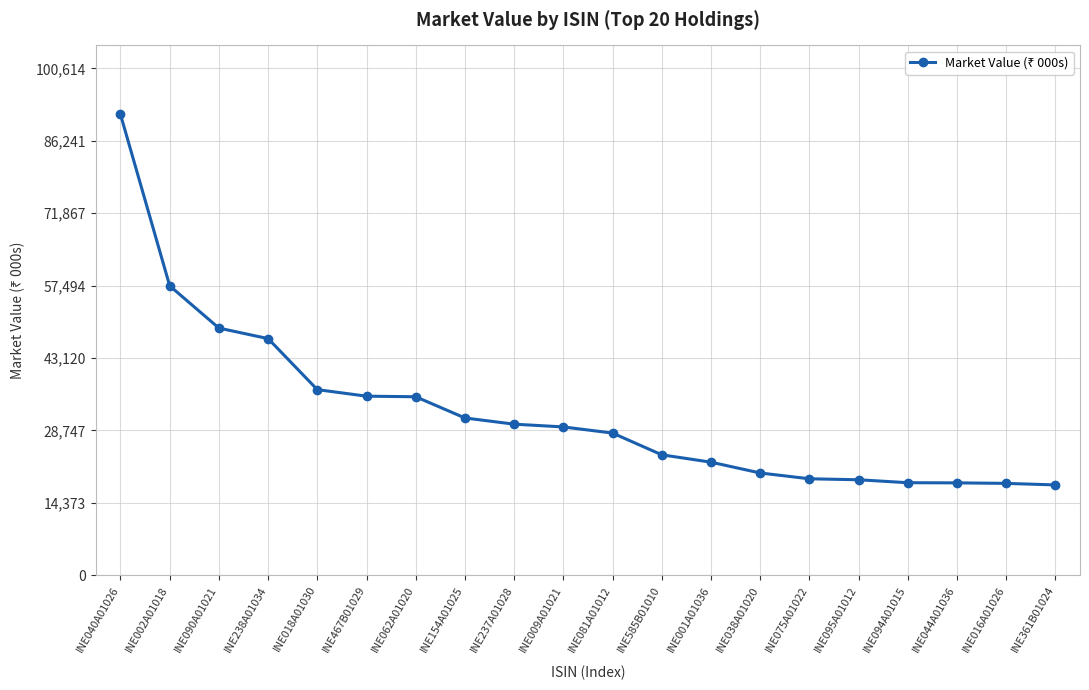

What is the difference between the values at INE038A01020 and INE361B01024?

2373.0